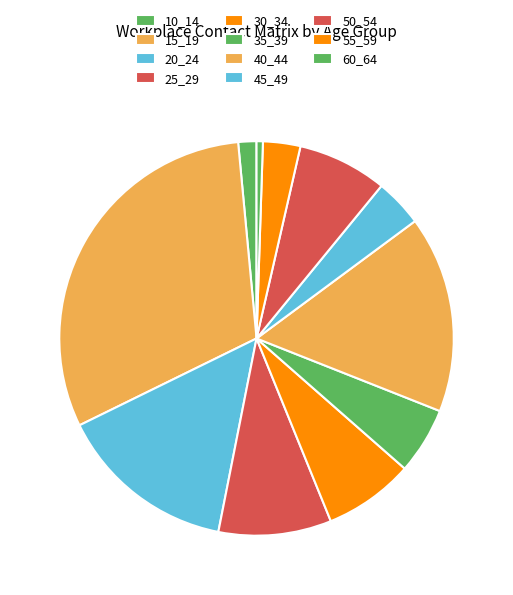

To the nearest percent, what is the average slice percentage?

9%